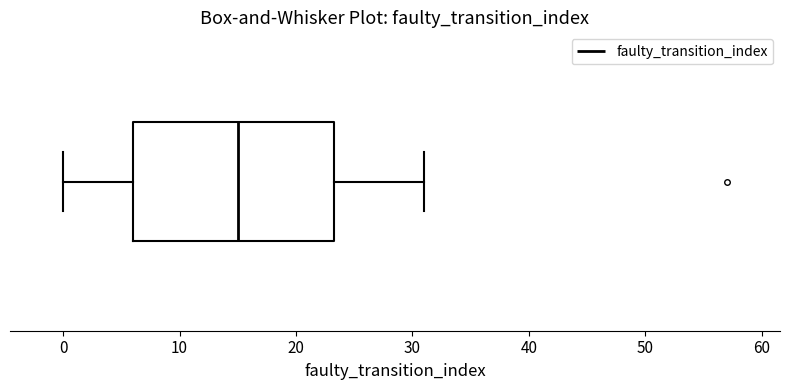

Read this box plot against the x-axis: the position of the median line, the range covered by the box, and the ends of both whiskers. The values are not printed on the chart, so give them approximately, as read against the axis.

median 15, box 6 to 23, whiskers 0 to 31